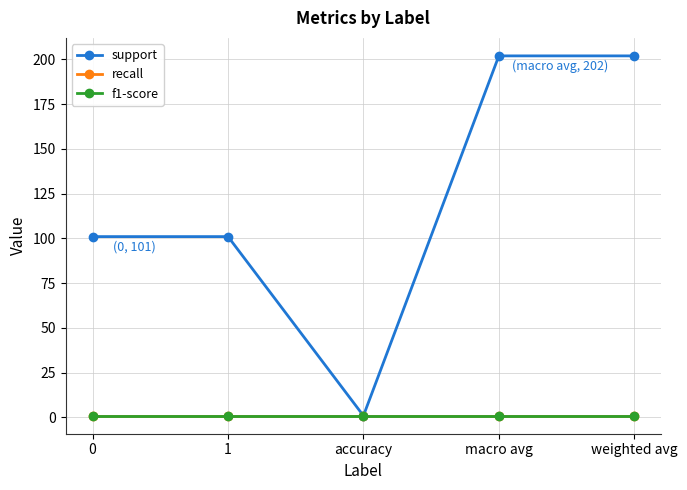

Where is the first local minimum for support?

accuracy